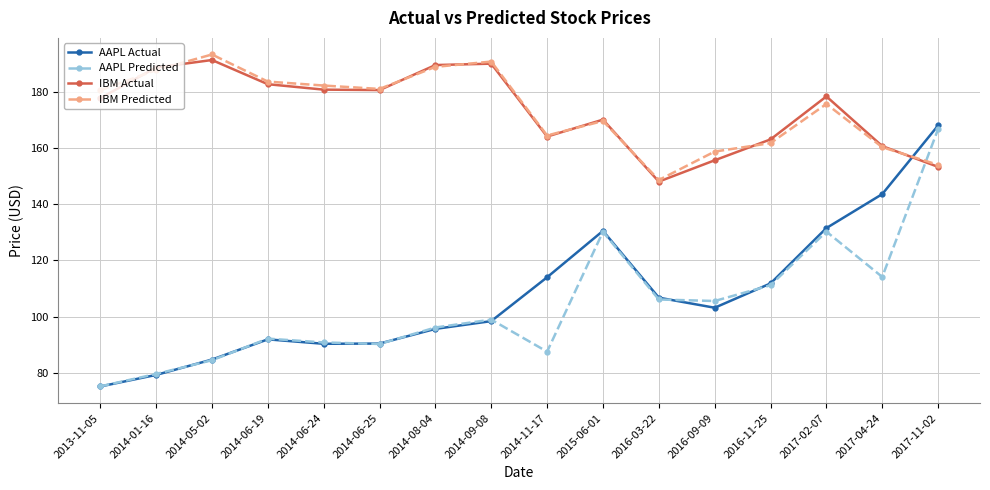

How many interior local valleys does the AAPL Predicted series have?

4